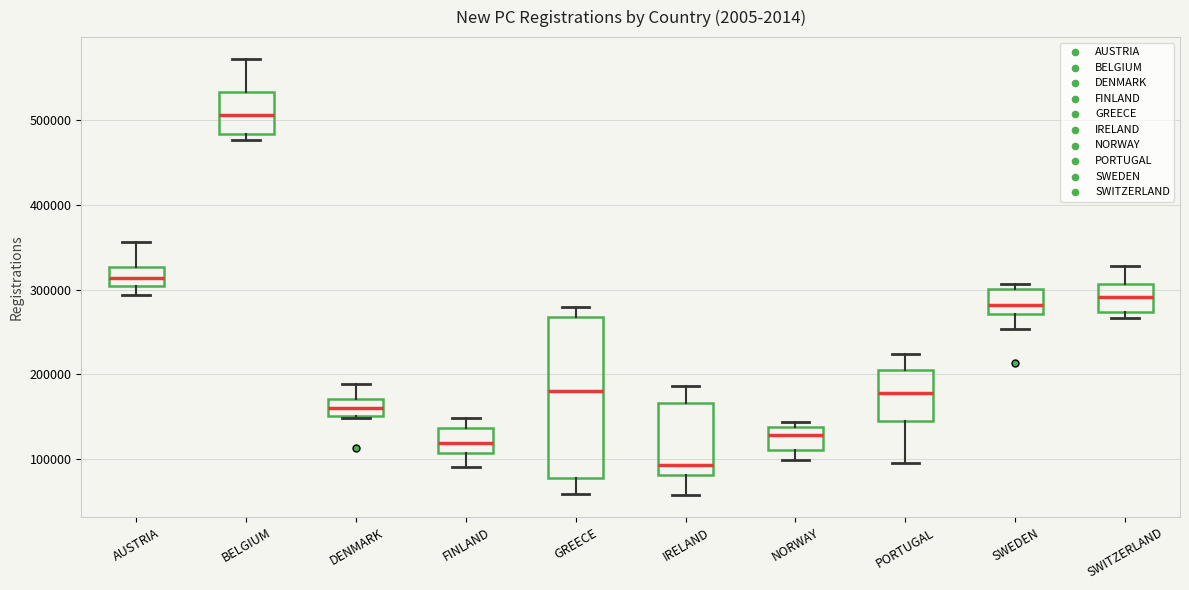

Reading left to right, read every box against the y-axis: the position of its median line, the range the box covers, and the ends of its whiskers. The values are not printed on the chart, so give them approximately, as read against the axis.

AUSTRIA: median 310000, box 300000 to 330000, whiskers 290000 to 360000
BELGIUM: median 510000, box 480000 to 530000, whiskers 480000 (just below the box's lower edge) to 570000
DENMARK: median 160000, box 150000 to 170000, whiskers 150000 to 190000
FINLAND: median 120000, box 110000 to 140000, whiskers 90000 to 150000
GREECE: median 180000, box 80000 to 270000, whiskers 60000 to 280000
IRELAND: median 90000, box 80000 to 170000, whiskers 60000 to 190000
NORWAY: median 130000, box 110000 to 140000, whiskers 100000 to 140000 (just above the box's upper edge)
PORTUGAL: median 180000, box 150000 to 210000, whiskers 100000 to 220000
SWEDEN: median 280000, box 270000 to 300000, whiskers 250000 to 310000
SWITZERLAND: median 290000, box 270000 to 310000, whiskers 270000 (just below the box's lower edge) to 330000